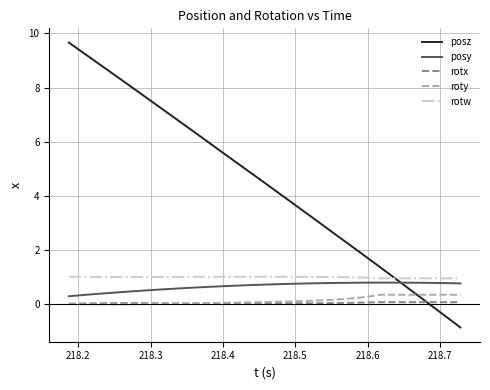

How many lines are shown in the chart?

5